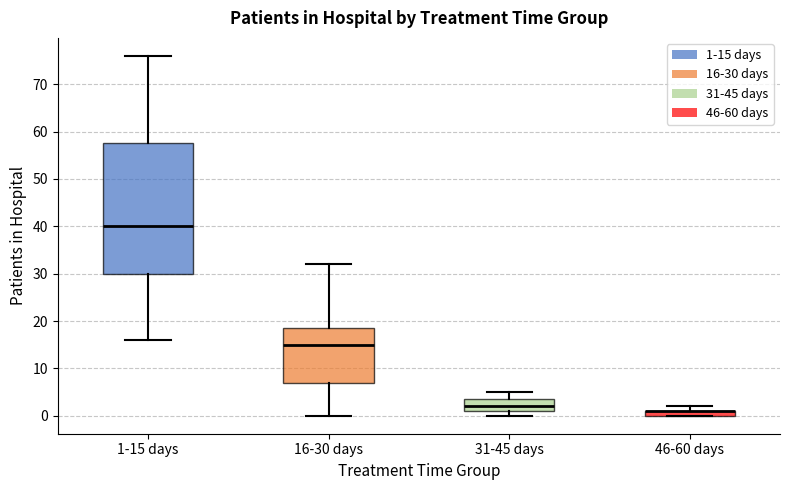

Comparing the boxes themselves (not the whiskers), which one is the tallest?

1-15 days